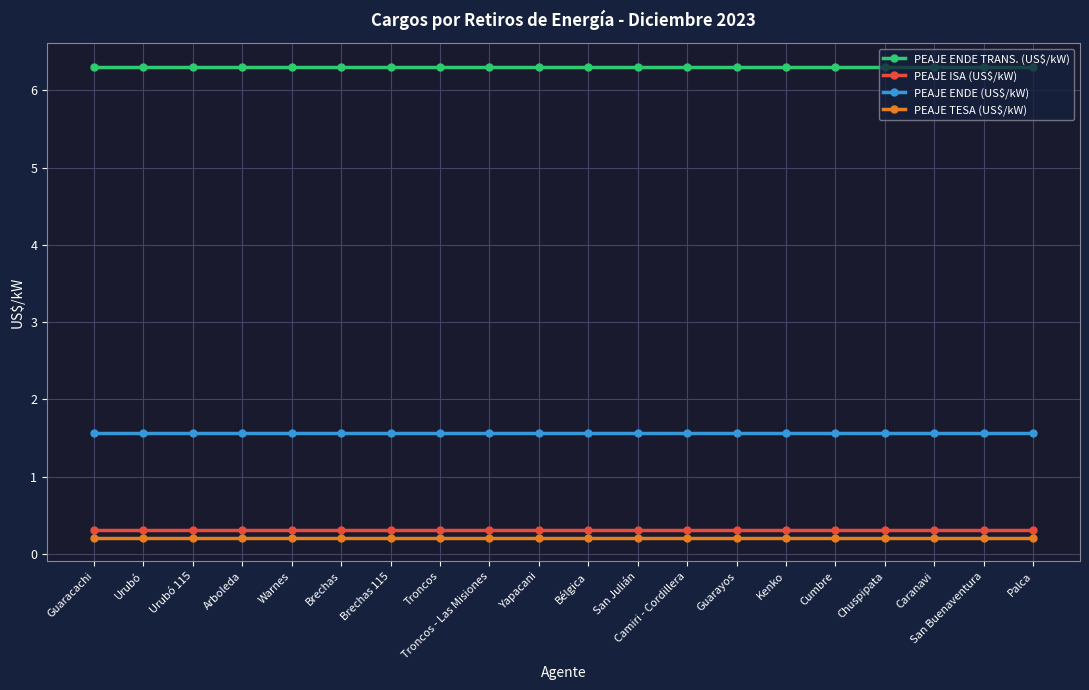

True or false: PEAJE TESA (US$/kW) and PEAJE ENDE (US$/kW) intersect in this chart.

False